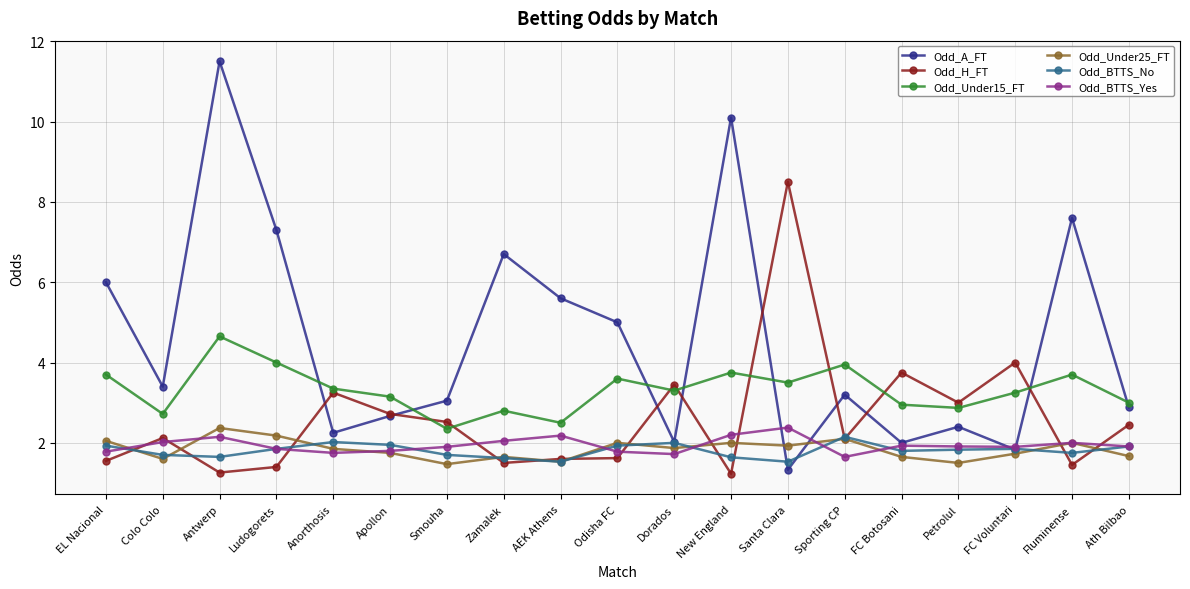

At which category is the sum across all series the highest?

Antwerp